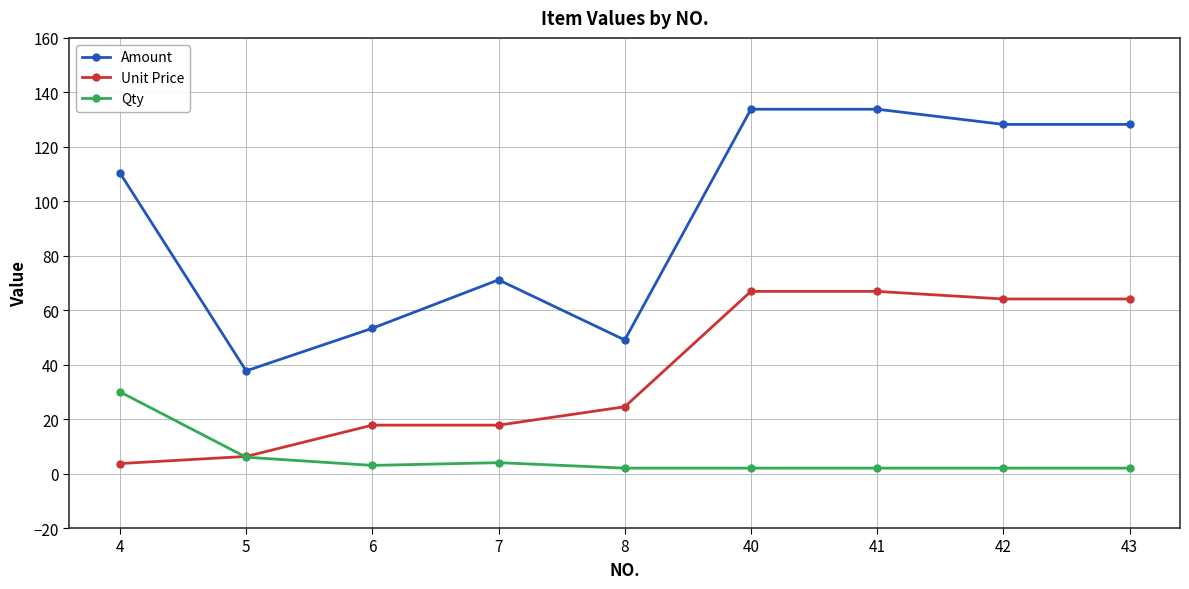

What is the maximum value shown in the chart?

133.8